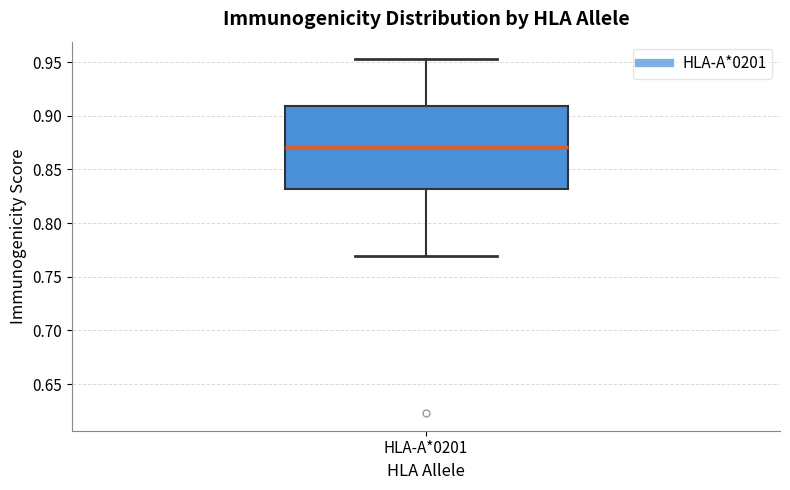

Where does the median line of the box for HLA-A*0201 sit on the y-axis? The values are not printed on the chart, so give them approximately, as read against the axis.

0.87